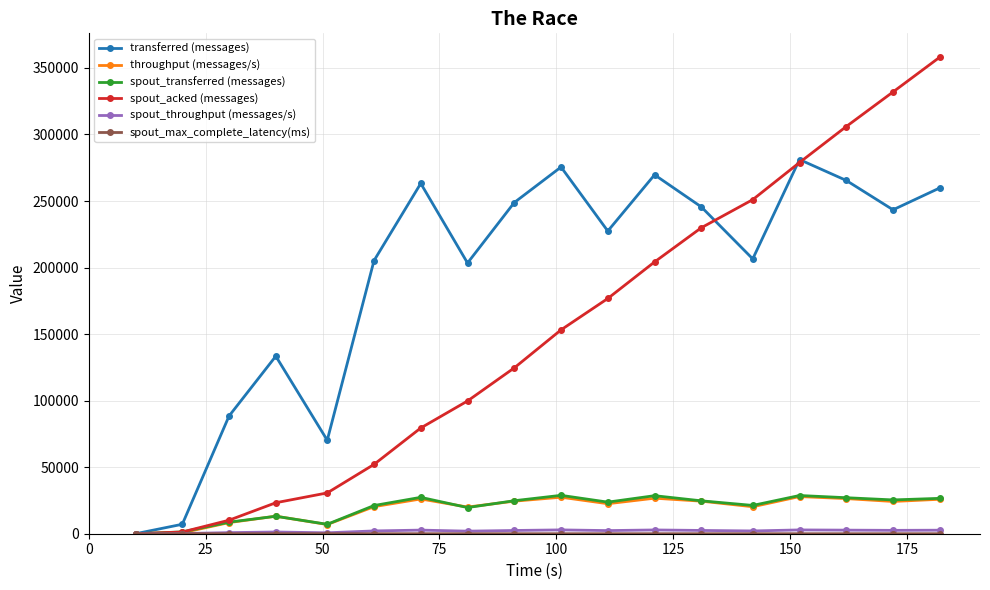

Which series has the largest total across all categories?

transferred (messages)